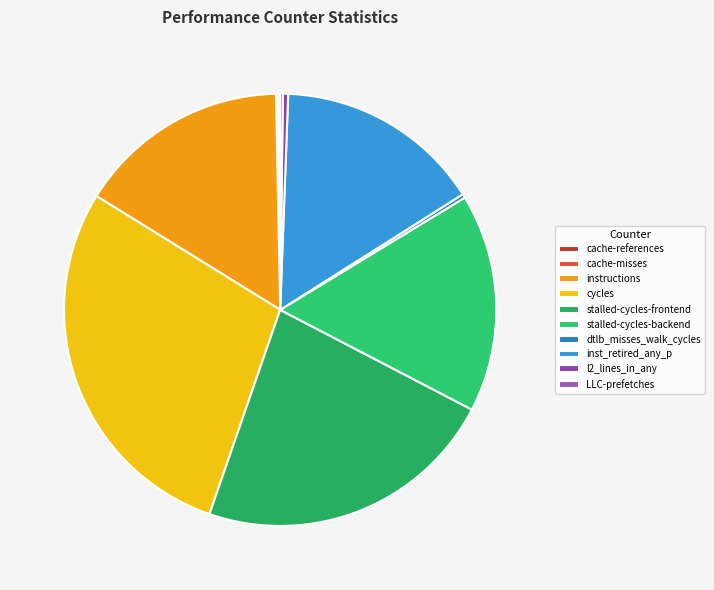

Do cache-misses and stalled-cycles-frontend together represent more than half of the pie?

No